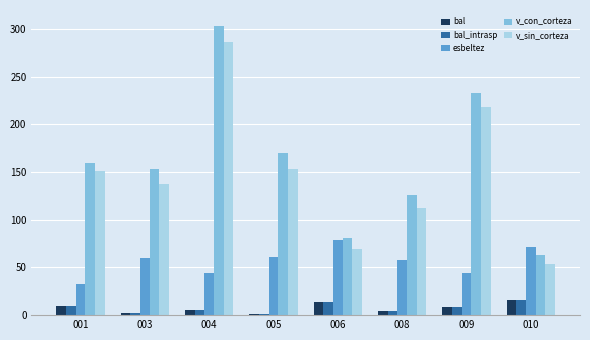

Which series changed the most between 004 and 009?

v_con_corteza